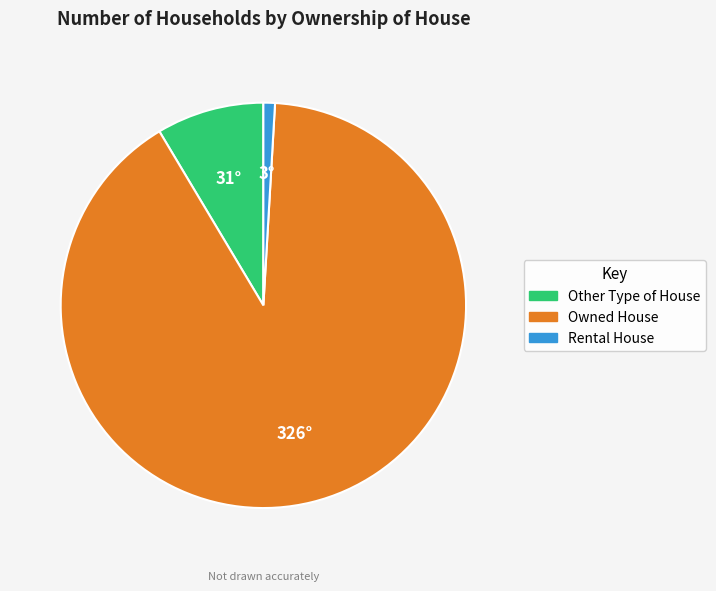

Count the number of slices in the pie.

3